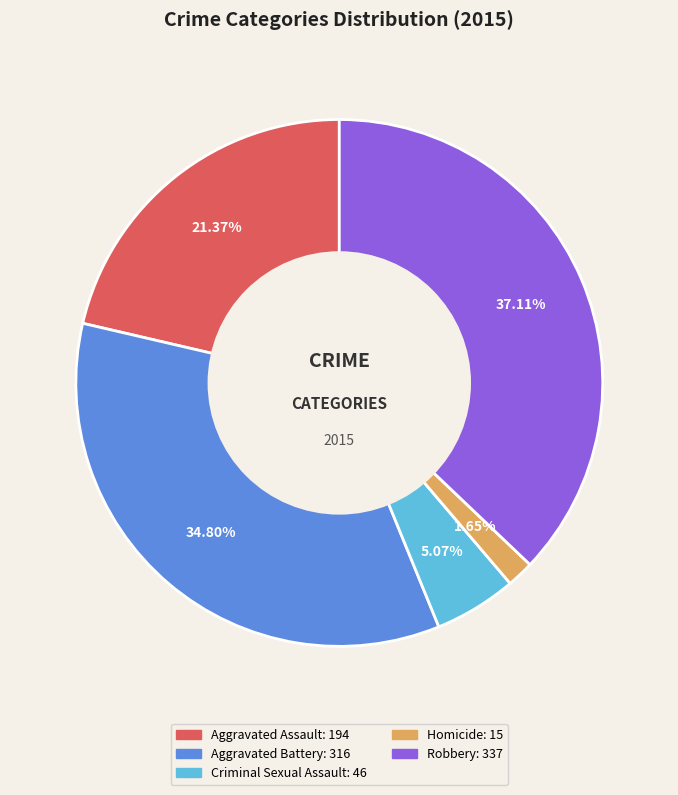

Count the number of slices in the pie.

5